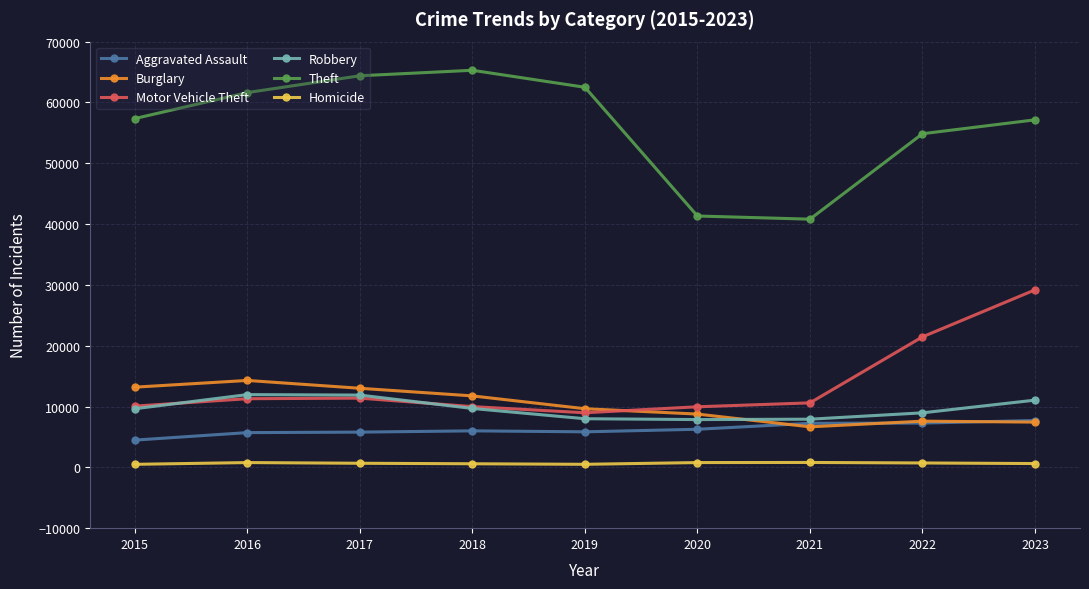

How many times do Motor Vehicle Theft and Burglary cross each other?

1